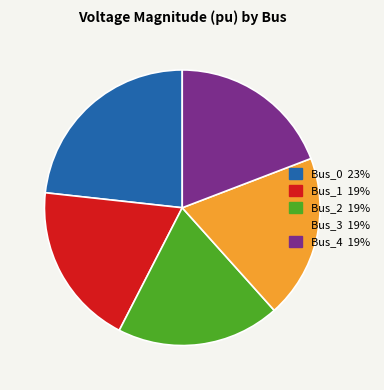

What is the largest slice in the pie chart?

Bus_0